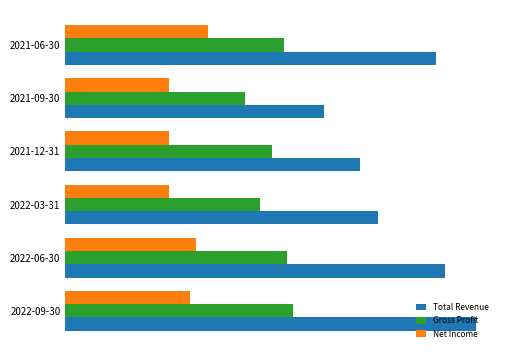

List the series in order of their peak value, lowest first.

Net Income, Gross Profit, Total Revenue